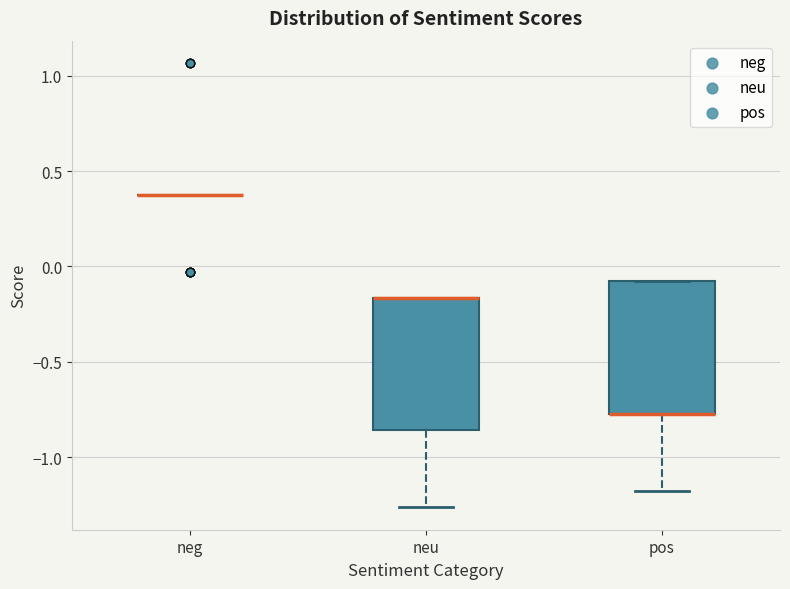

Reading left to right, transcribe this box plot: for each box, give where its median line is, the range the box spans, and where its two whiskers end, as read against the y-axis. The values are not printed on the chart, so give them approximately, as read against the axis.

neg: box collapsed to a line at 0.35, whiskers 0.35 to 0.35
neu: median -0.15 (drawn on the box's upper edge), box -0.85 to -0.15, whiskers -1.25 to -0.15
pos: median -0.75 (drawn on the box's lower edge), box -0.75 to -0.10, whiskers -1.20 to -0.10